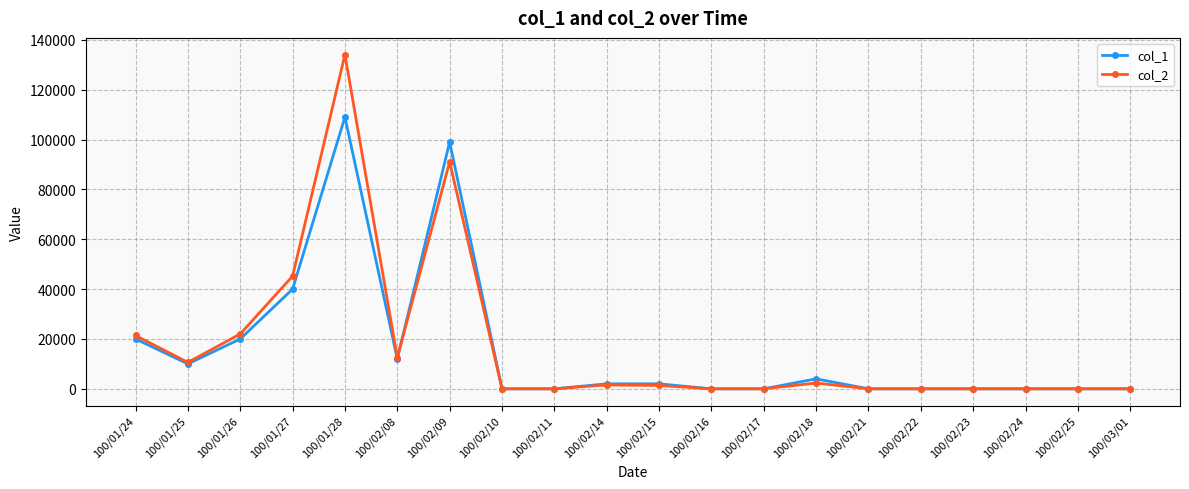

Which label corresponds to the largest value in the chart?

100/01/28